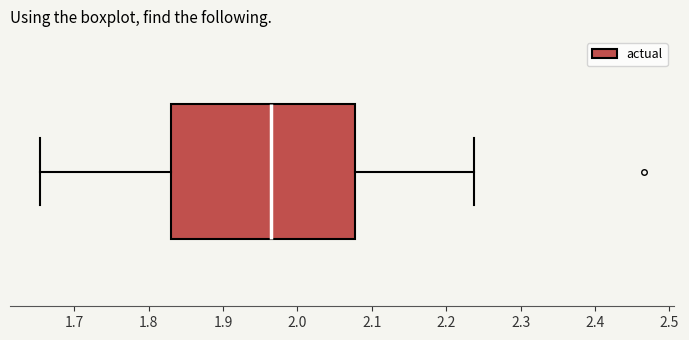

Transcribe this box plot: give where the median line is, the range the box spans, and where the two whiskers end, as read against the x-axis. The values are not printed on the chart, so give them approximately, as read against the axis.

median 1.96, box 1.83 to 2.08, whiskers 1.65 to 2.24